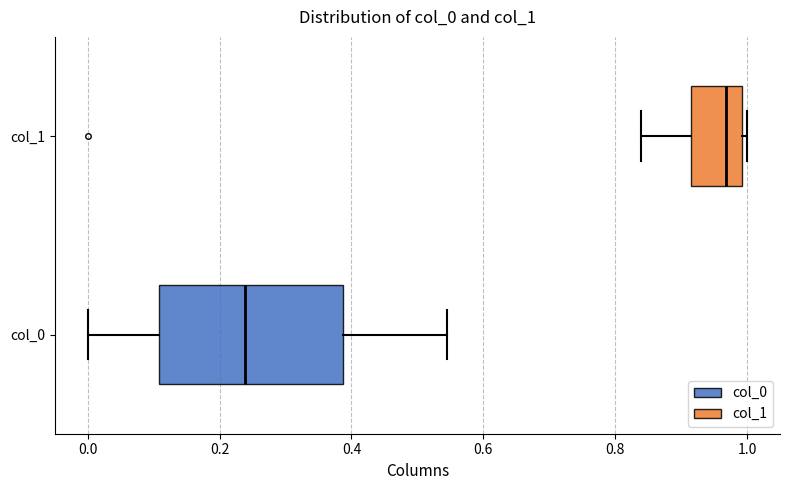

Which box is the widest, from its left edge to its right edge?

col_0